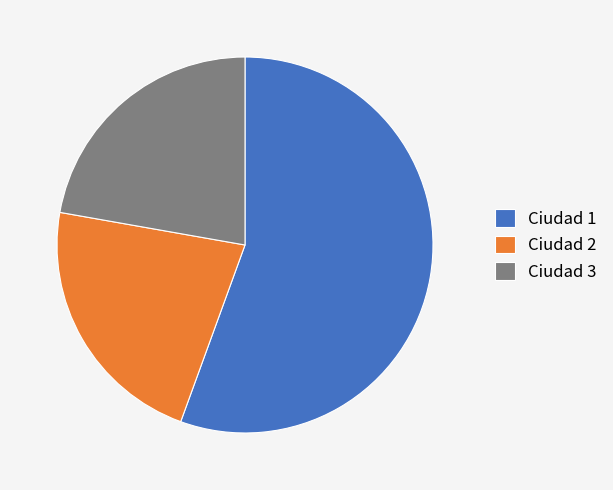

What is the ratio of the value at Ciudad 3 to the value at Ciudad 2?

1.0